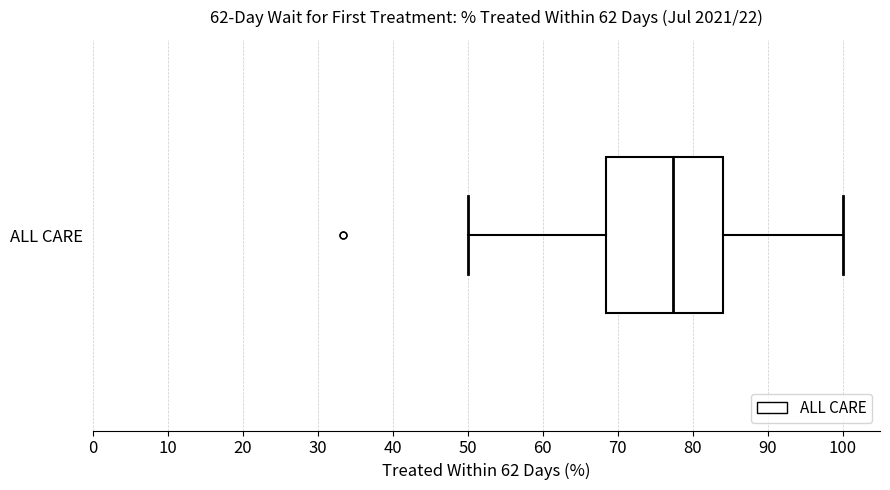

Where is the left edge of the box for ALL CARE on the x-axis? The values are not printed on the chart, so give them approximately, as read against the axis.

68